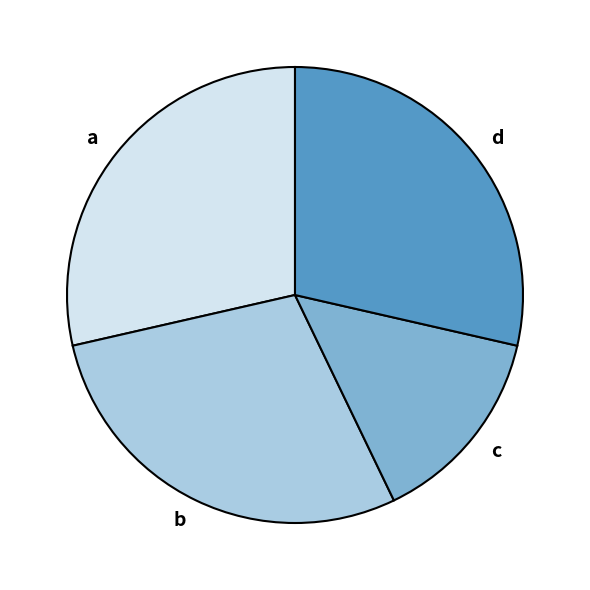

What is the smallest slice in the pie chart?

c